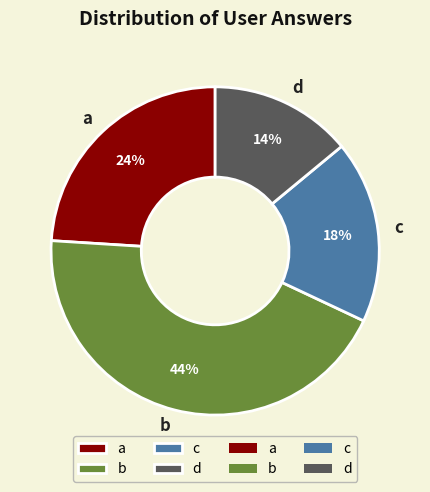

Which has a higher value, a or b?

b